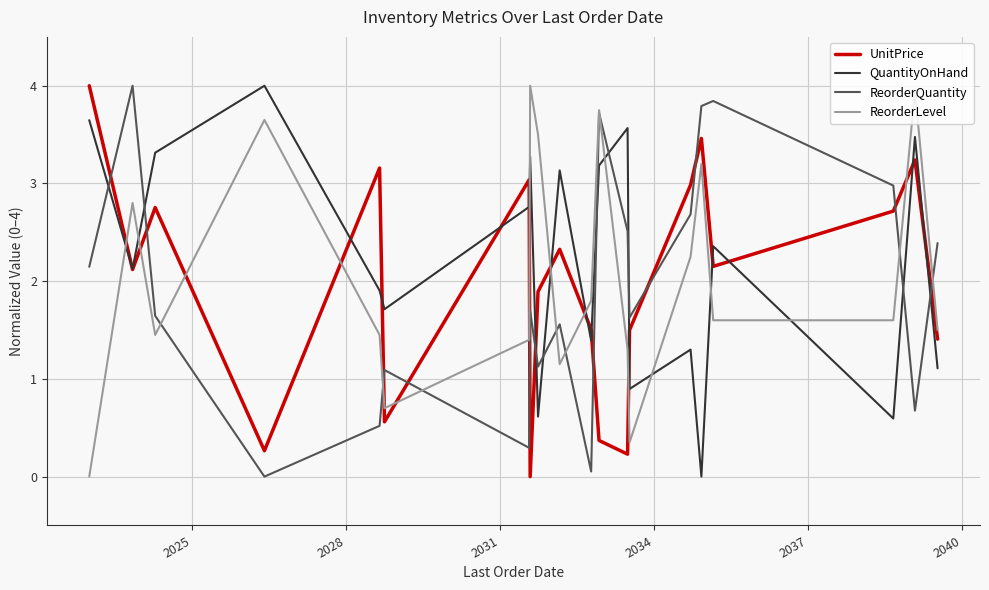

What is the maximum value for QuantityOnHand?

4.0